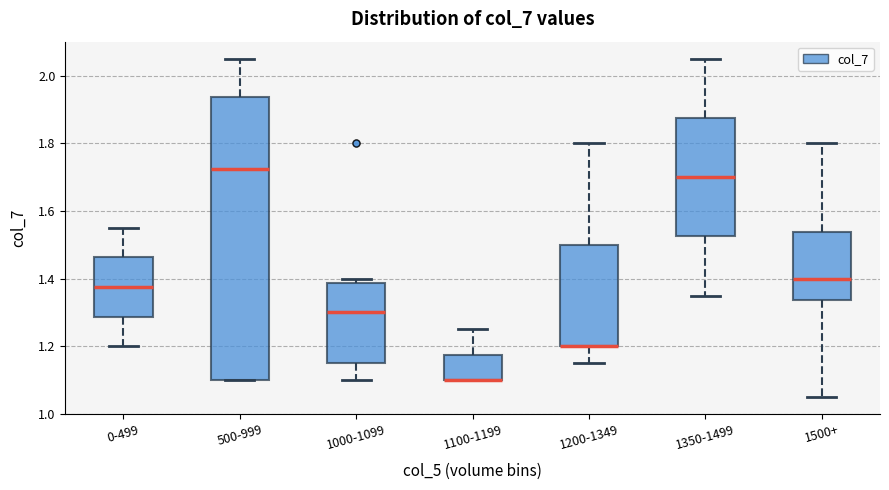

Which box is the tallest, from its lower edge to its upper edge?

500-999